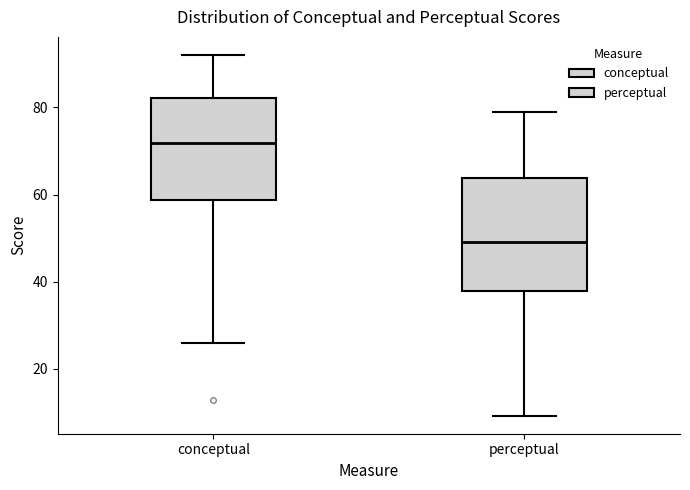

Where is the upper edge of the box for perceptual on the y-axis? The values are not printed on the chart, so give them approximately, as read against the axis.

64